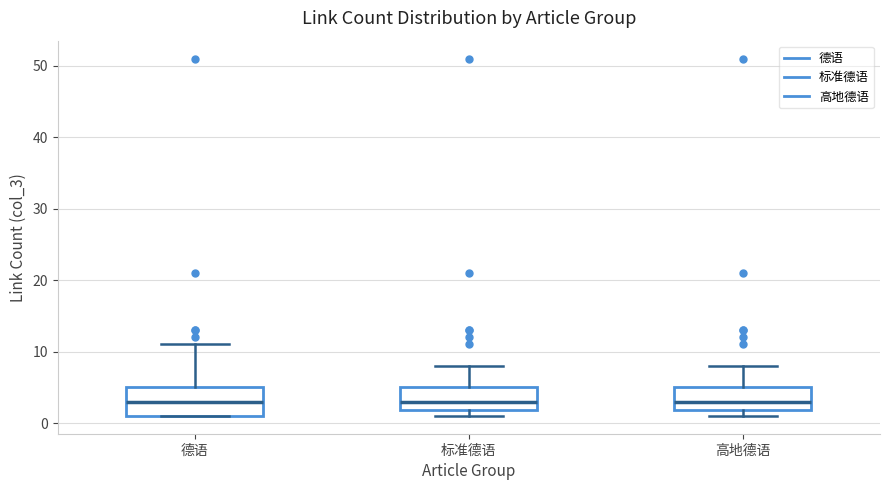

Where is the upper edge of the box for 高地德语 on the y-axis? The values are not printed on the chart, so give them approximately, as read against the axis.

5